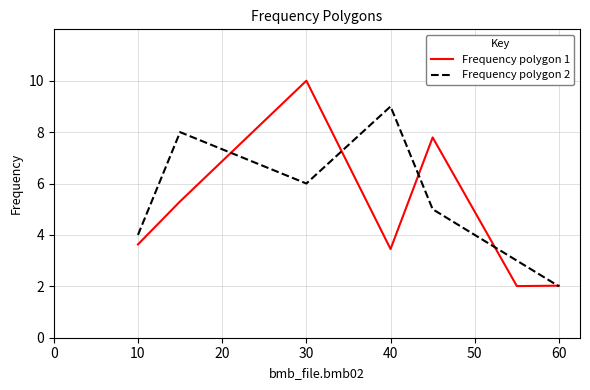

What is the difference between the second highest and minimum values in the Frequency polygon 1 series?

5.8